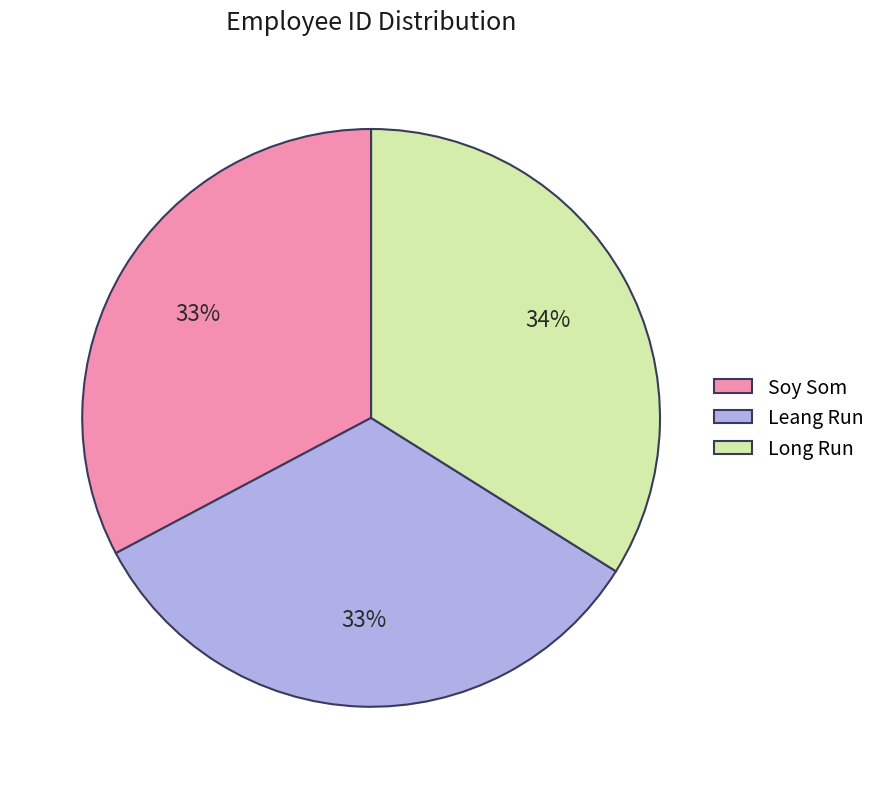

Is the sum of Long Run and Leang Run greater than half?

Yes